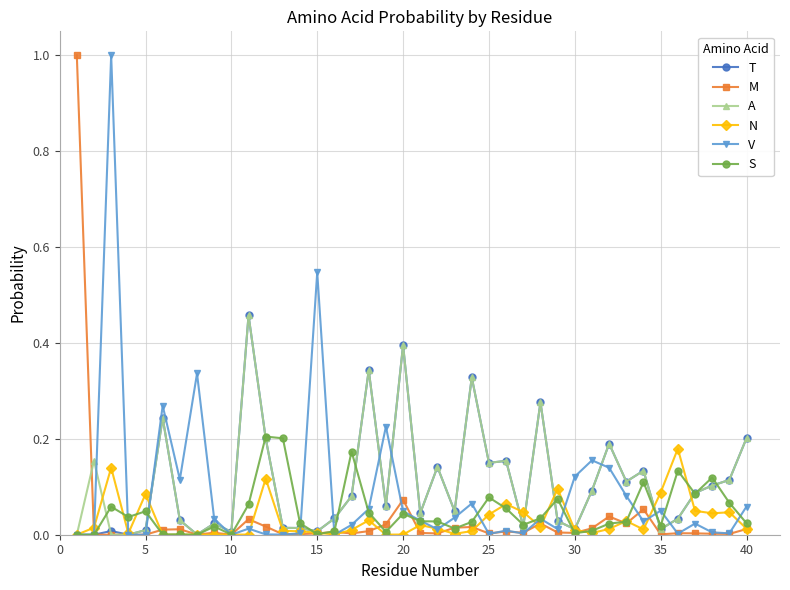

True or false: V has more than 1 points higher than both neighbors.

True